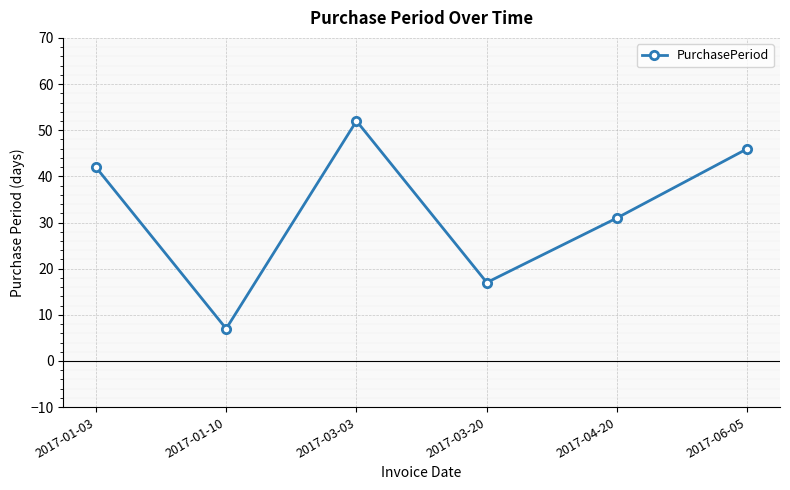

Count the number of categories in the chart.

6